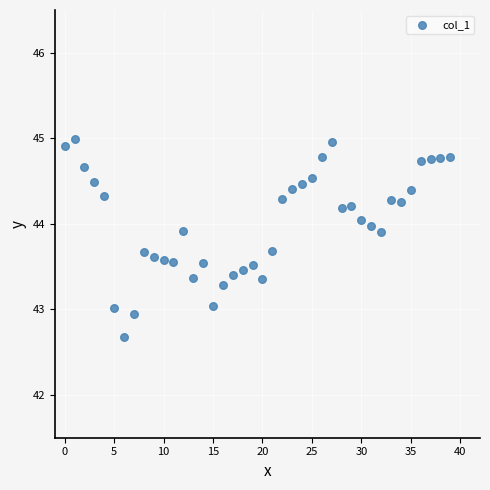

What is the range of Y values (max minus min)?

2.3